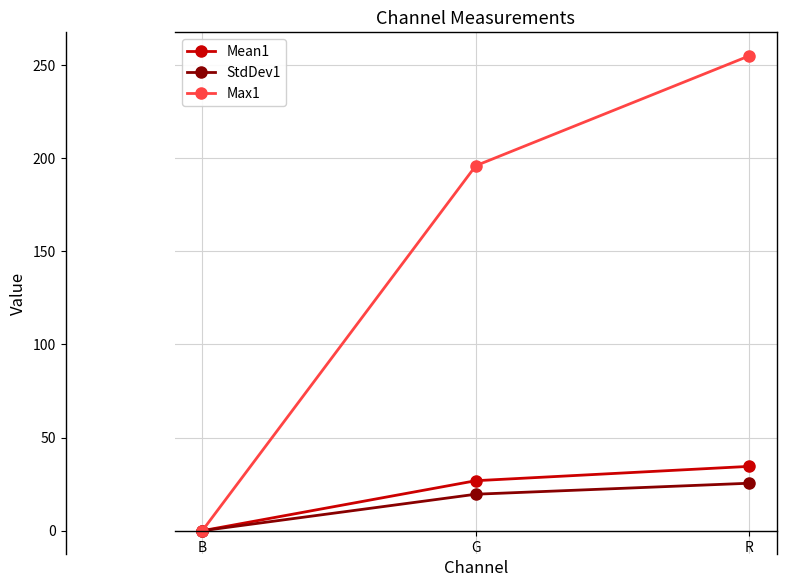

Is it true that Max1 equals 0.0 at B?

True